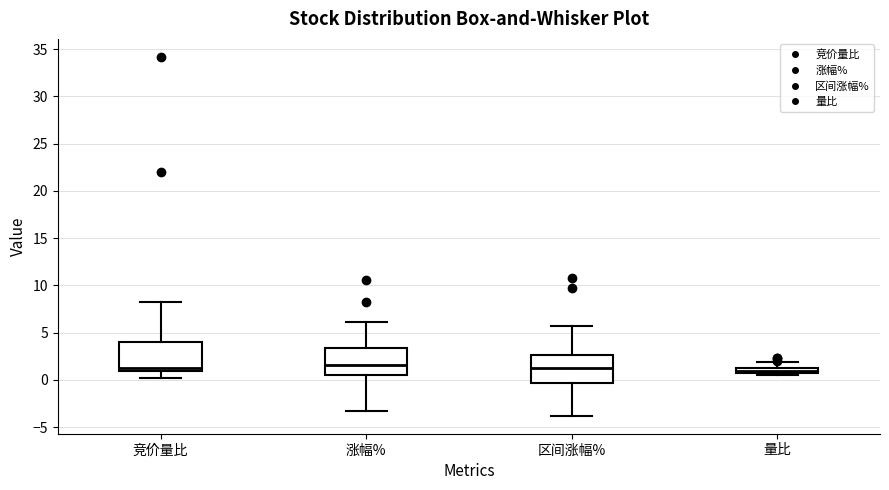

Where does the median line of the box for 竞价量比 sit on the y-axis? The values are not printed on the chart, so give them approximately, as read against the axis.

1.5